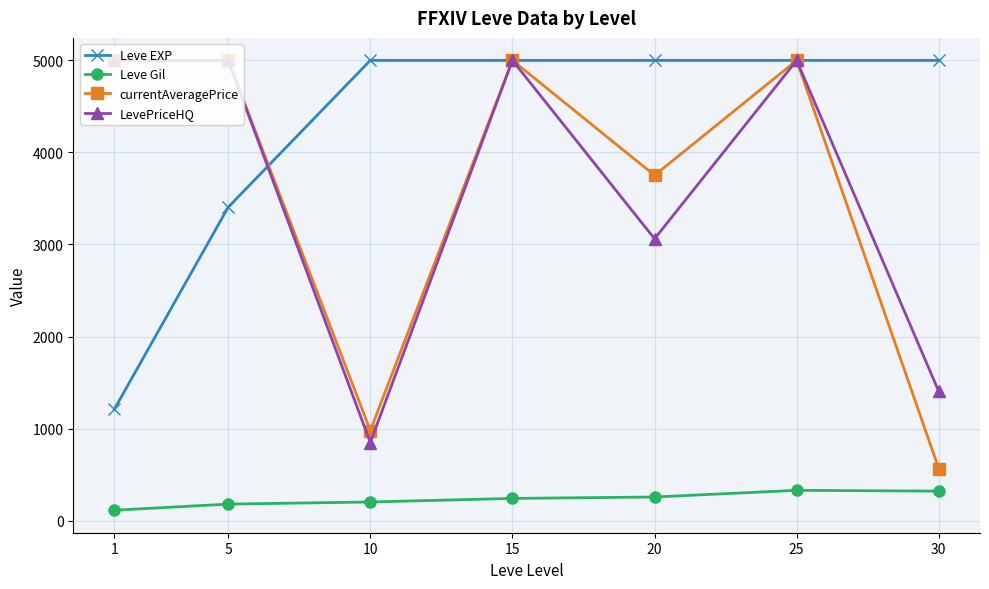

Between 1 and 30, which series saw the biggest shift?

currentAveragePrice